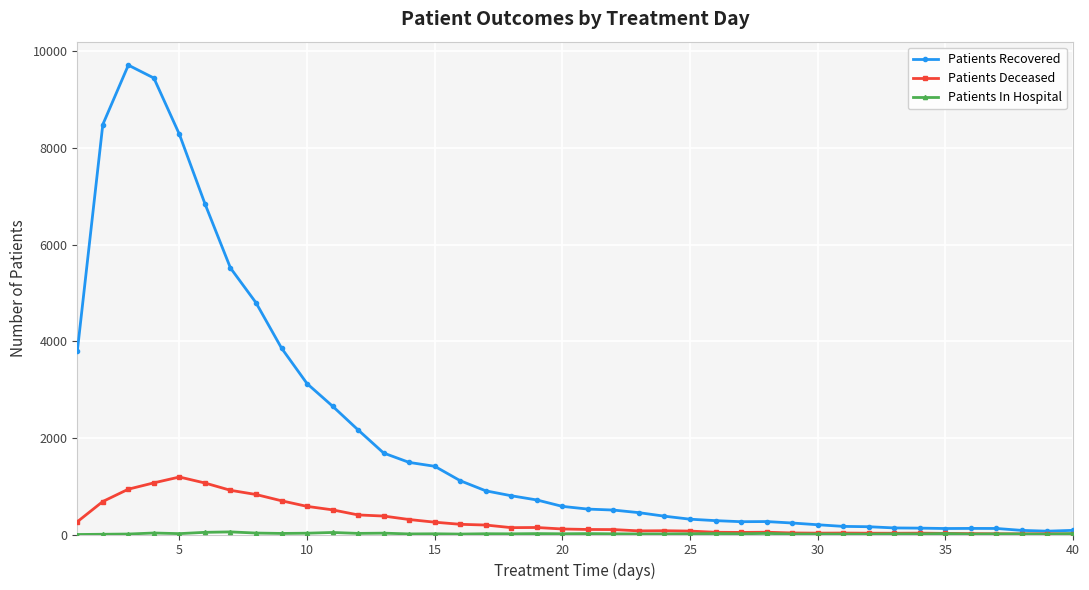

What is the difference between the second highest and second lowest values in the Patients Recovered series?

9363